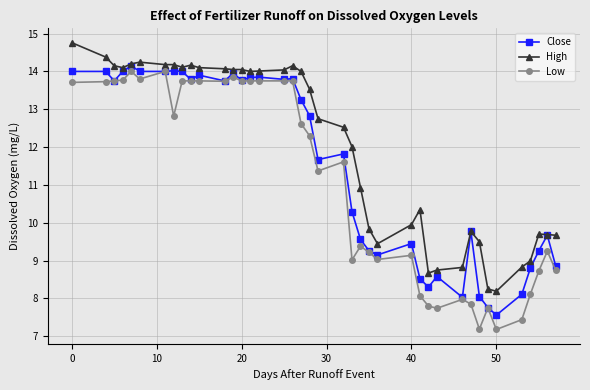

List the series in order of their overall mean, highest first.

High, Close, Low